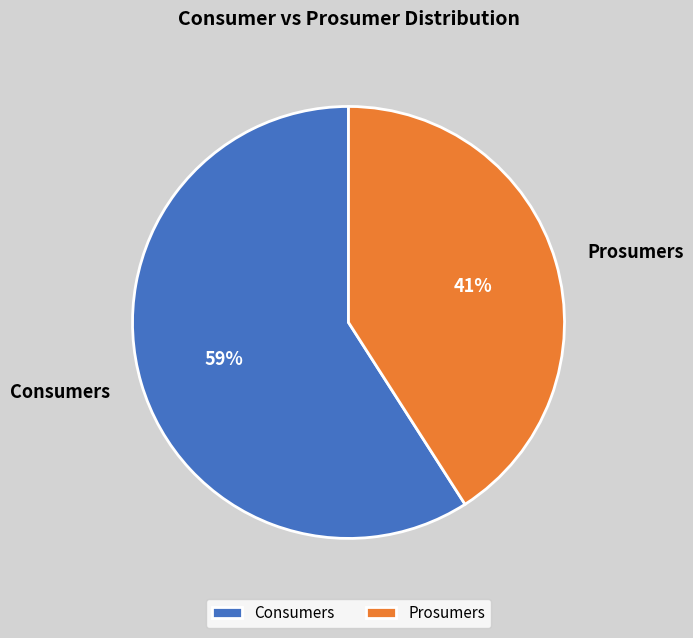

What percentage is the Consumers slice, to the nearest percent?

59%